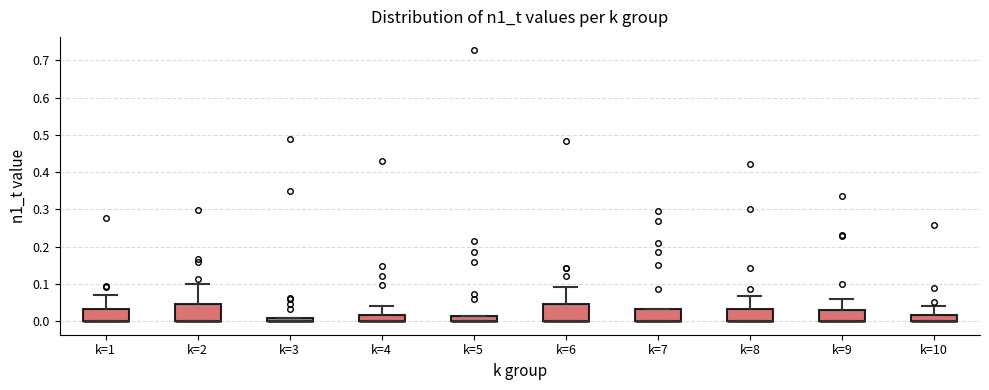

Where is the upper edge of the box for k=1 on the y-axis? The values are not printed on the chart, so give them approximately, as read against the axis.

0.03